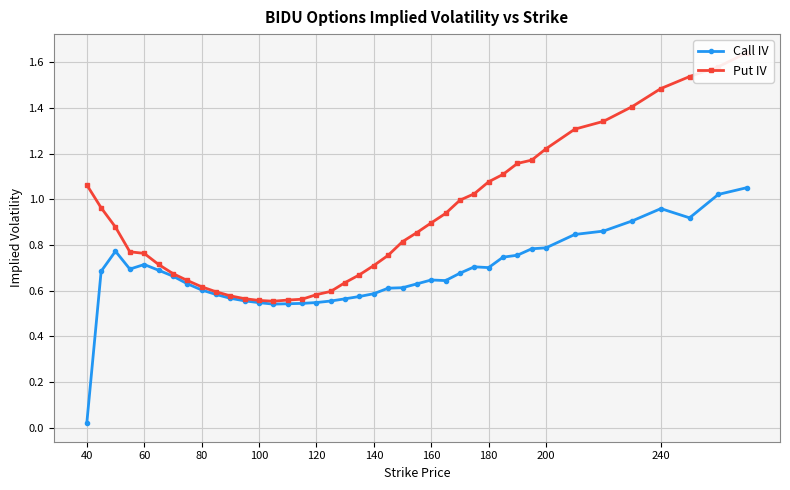

In Put IV, how many points are lower than both neighbors (excluding endpoints)?

1